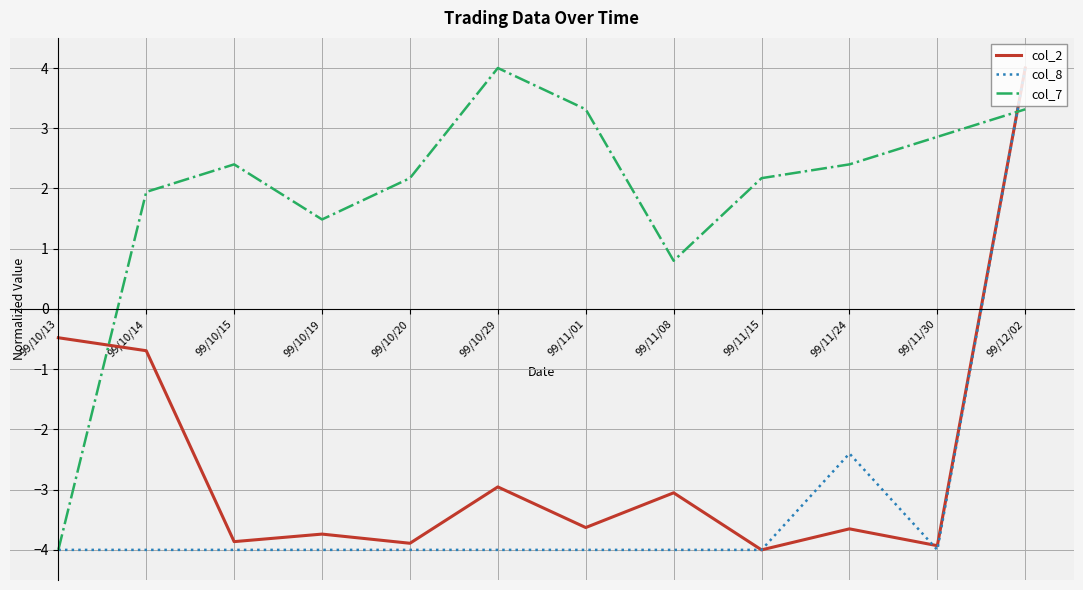

Rank the series at 99/11/01 from lowest to highest value.

col_8, col_2, col_7